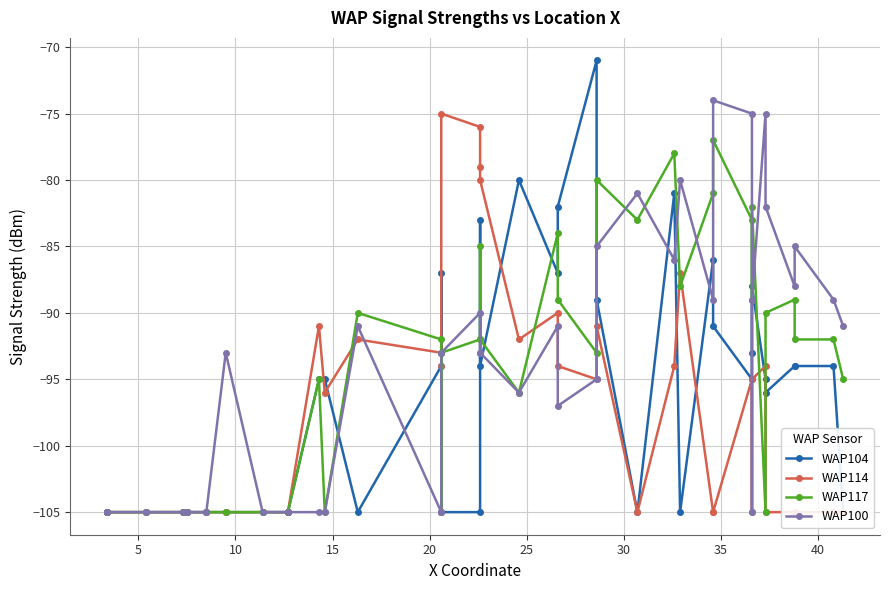

True or false: WAP104 and WAP114 intersect in this chart.

True